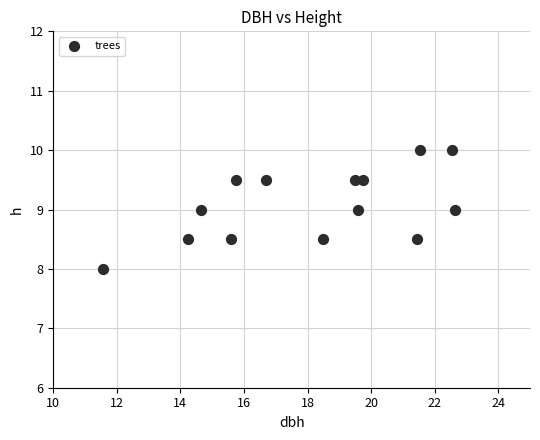

What is the range of Y values (max minus min)?

2.0